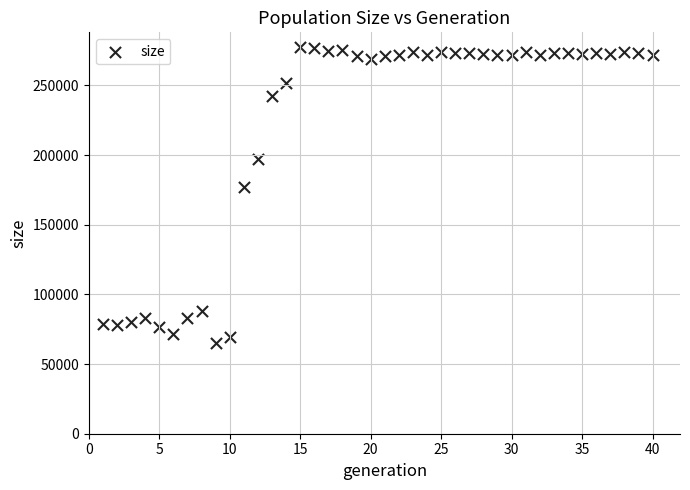

What is the range of Y values (max minus min)?

212454